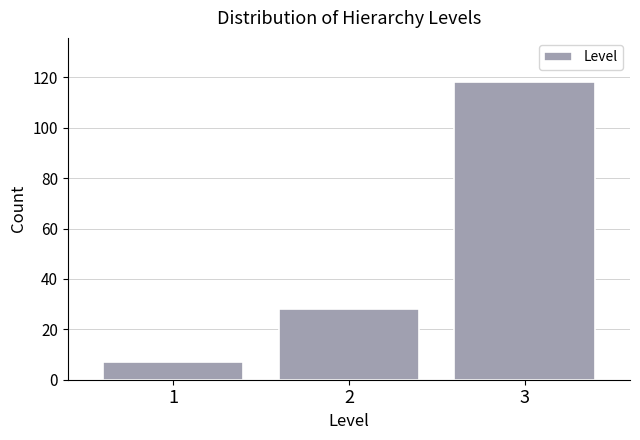

Reading right to left, what are all the values shown in this chart?

3=118	2=28	1=7